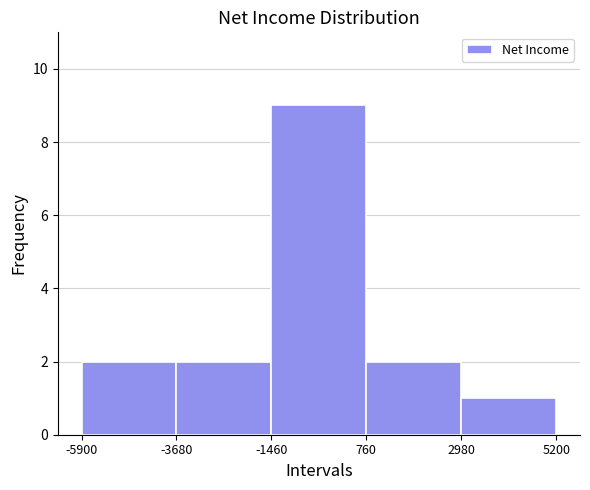

Which range on the x-axis has the tallest bar?

-1460 to 760